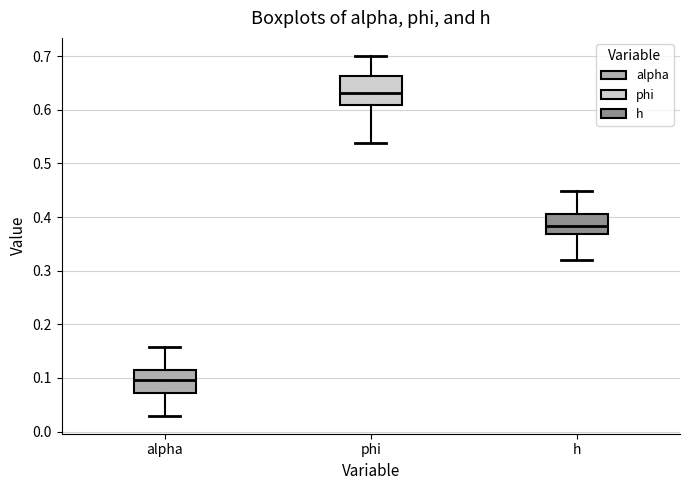

Reading left to right, read every box against the y-axis: the position of its median line, the range the box covers, and the ends of its whiskers. The values are not printed on the chart, so give them approximately, as read against the axis.

alpha: median 0.10, box 0.07 to 0.11, whiskers 0.03 to 0.16
phi: median 0.63, box 0.61 to 0.66, whiskers 0.54 to 0.70
h: median 0.38, box 0.37 to 0.41, whiskers 0.32 to 0.45